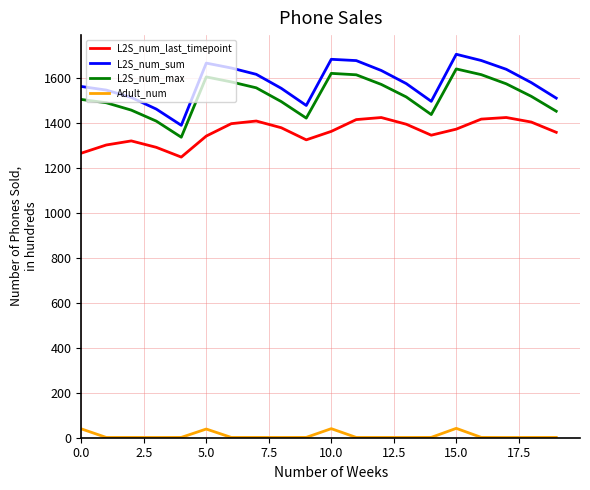

Is this an area chart (filled region under the line)?

No